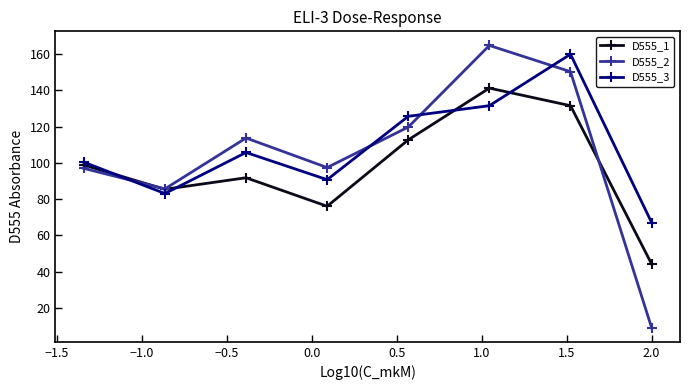

Which series has the widest spread of values?

D555_2